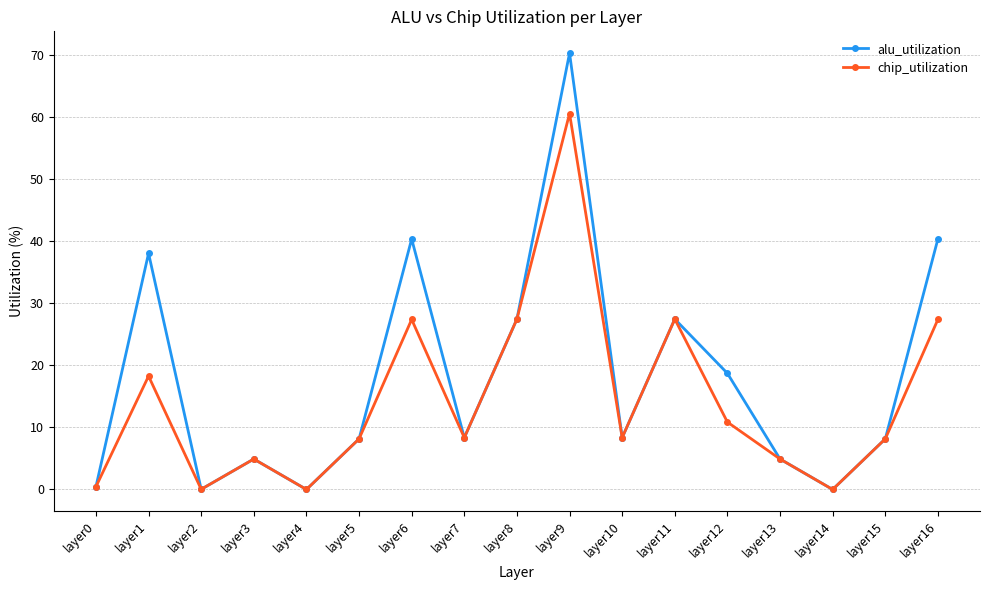

How many distinct data groups are displayed?

2